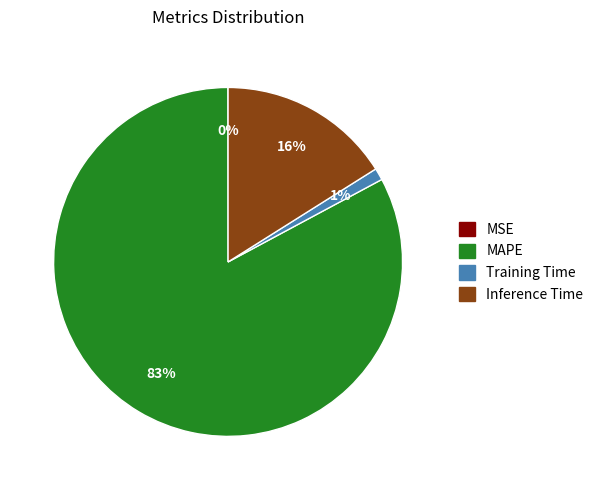

Is it true that MAPE is 70% of the pie?

False